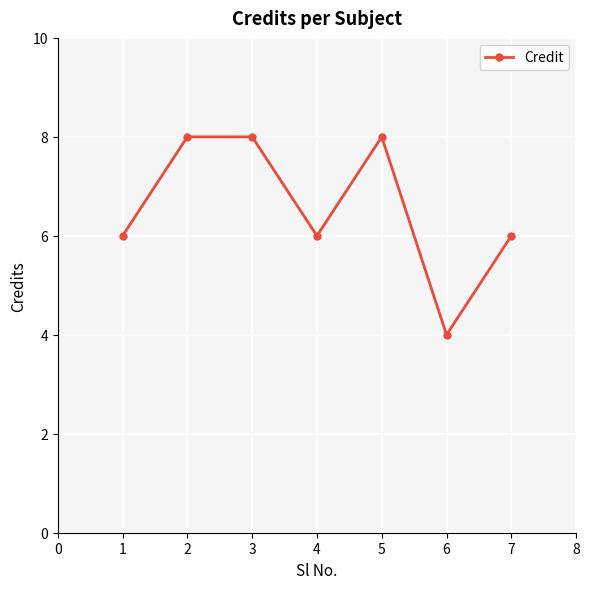

What is the smallest value displayed?

4